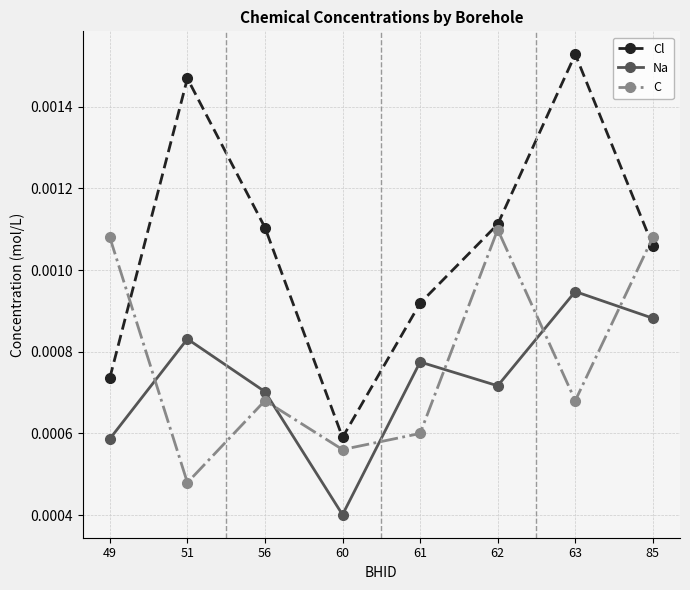

How many Na values are between 0 and 1?

8